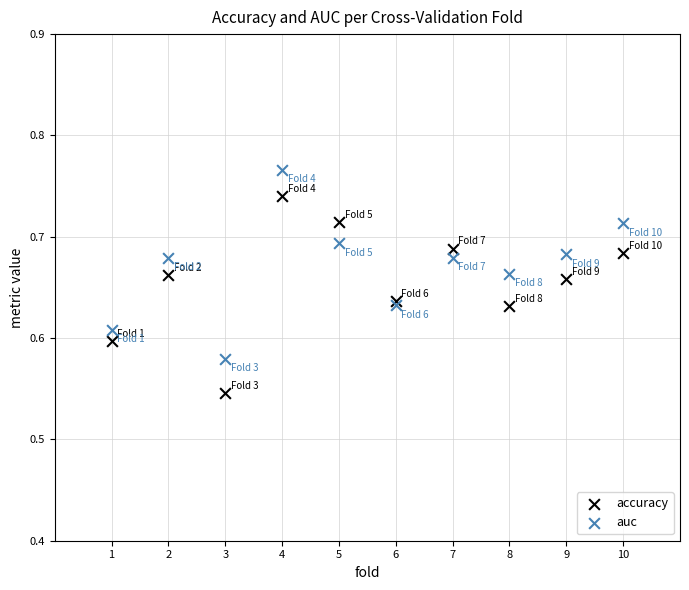

Which series reaches the maximum Y coordinate?

auc